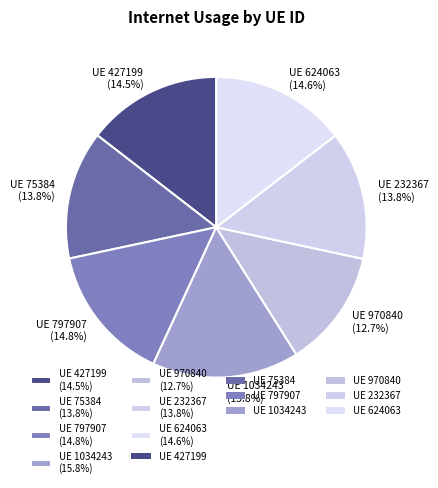

What is the smallest slice in the pie chart?

UE 970840 (12.7%)